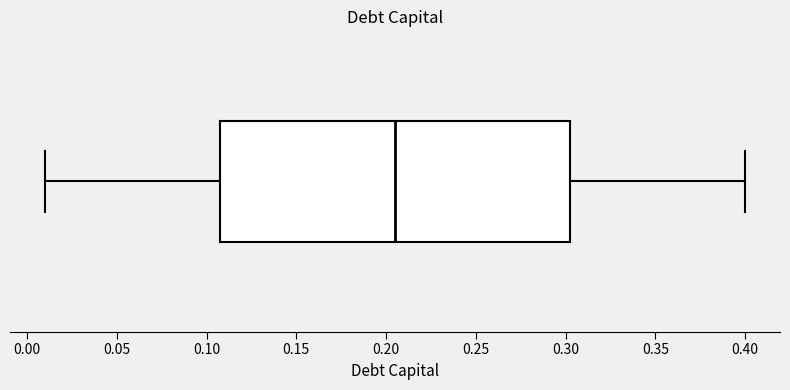

Read this box plot against the x-axis: the position of the median line, the range covered by the box, and the ends of both whiskers. The values are not printed on the chart, so give them approximately, as read against the axis.

median 0.205, box 0.110 to 0.305, whiskers 0.010 to 0.400